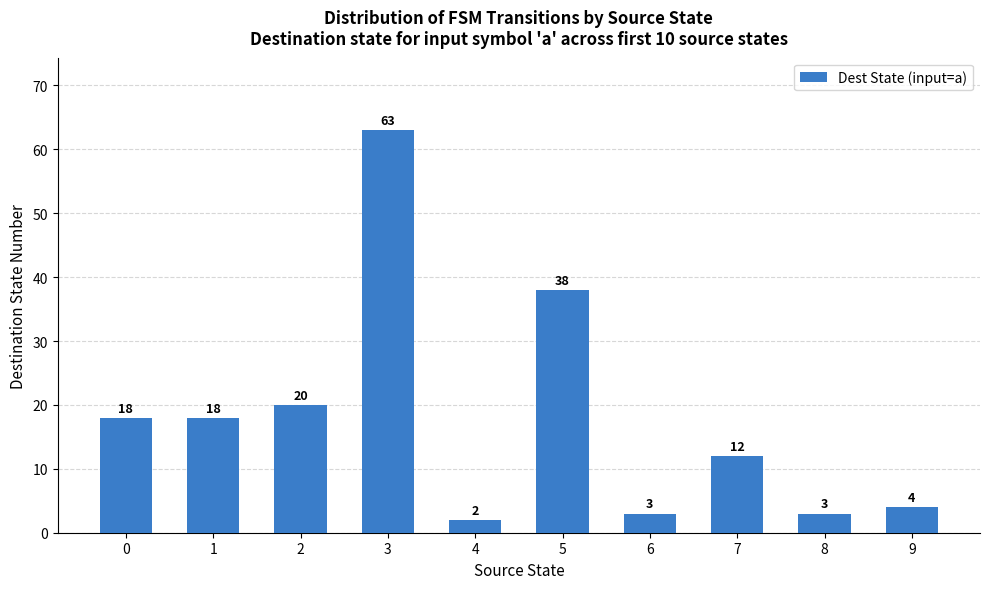

Is it true that the value at 4 is 2?

True